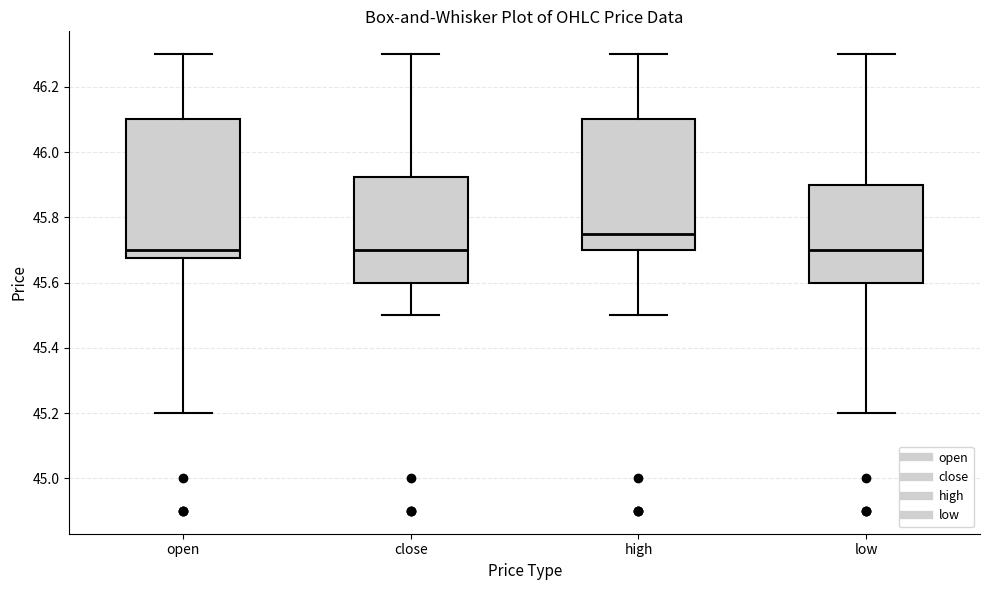

Which box is the tallest, from its lower edge to its upper edge?

open